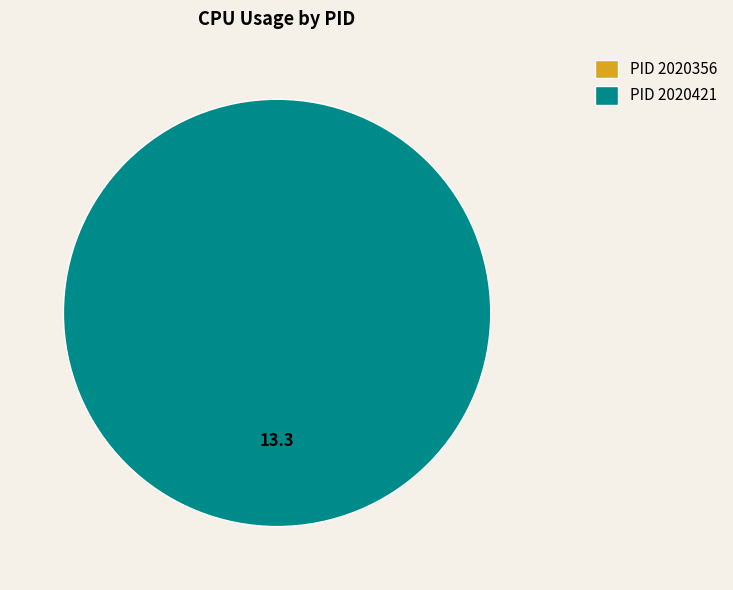

Which category has the biggest portion of the pie?

2020421